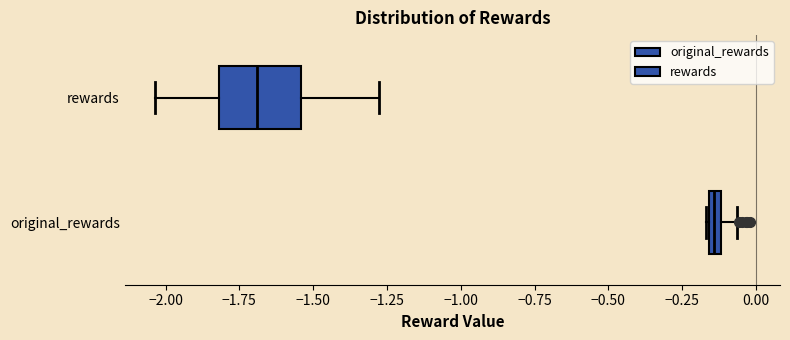

Where does the left whisker of the box for rewards end on the x-axis? The values are not printed on the chart, so give them approximately, as read against the axis.

-2.05